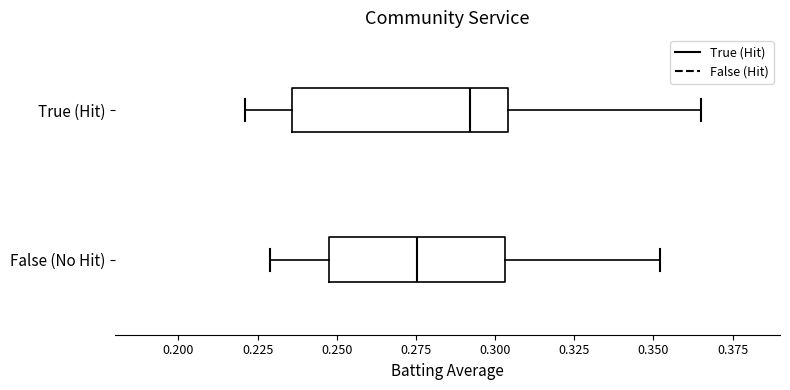

Reading bottom to top, transcribe this box plot: for each box, give where its median line is, the range the box spans, and where its two whiskers end, as read against the x-axis. The values are not printed on the chart, so give them approximately, as read against the axis.

False (No Hit): median 0.275, box 0.250 to 0.305, whiskers 0.230 to 0.350
True (Hit): median 0.290, box 0.235 to 0.305, whiskers 0.220 to 0.365